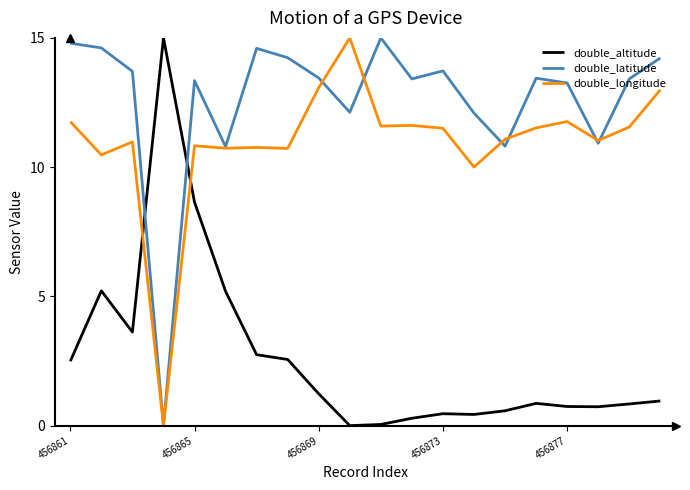

List the series in order of their overall mean, lowest first.

double_altitude, double_longitude, double_latitude